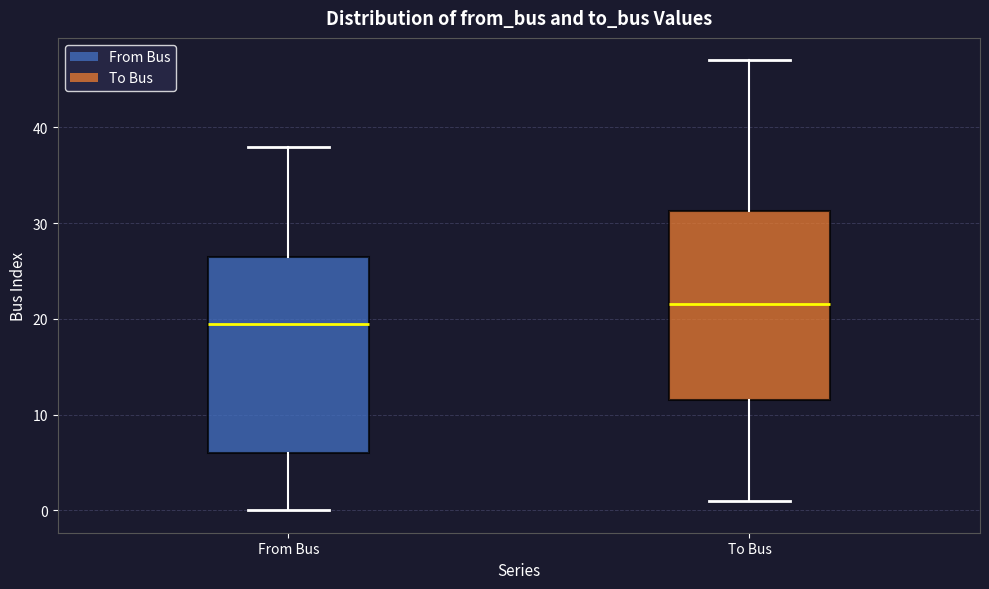

Reading left to right, transcribe this box plot: for each box, give where its median line is, the range the box spans, and where its two whiskers end, as read against the y-axis. The values are not printed on the chart, so give them approximately, as read against the axis.

From Bus: median 20, box 6 to 27, whiskers 0 to 38
To Bus: median 22, box 12 to 31, whiskers 1 to 47